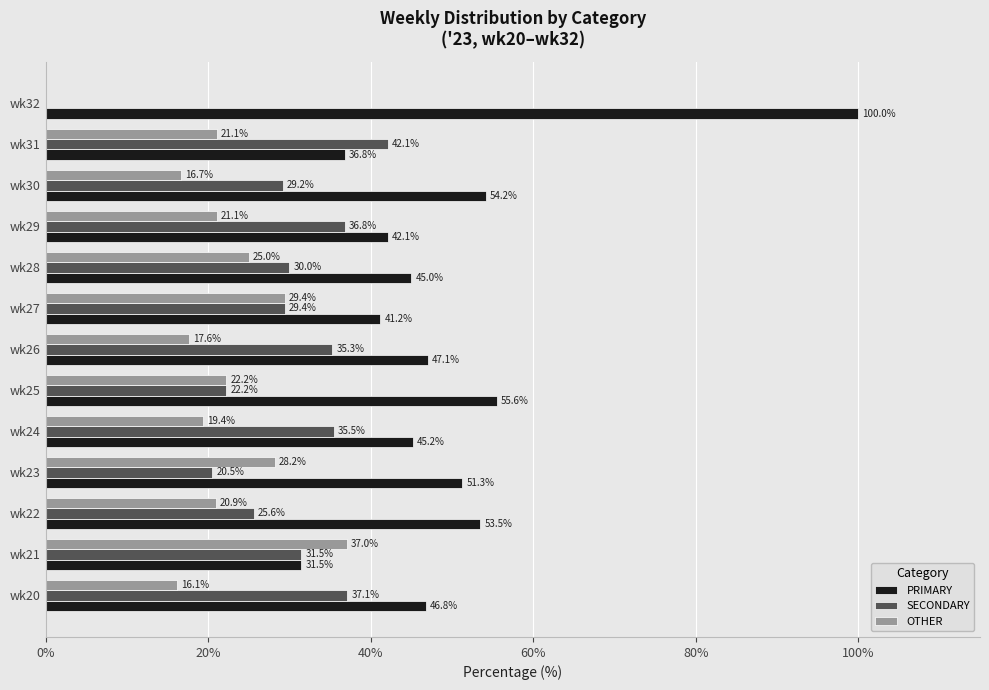

At which label is SECONDARY closest to 21?

wk23